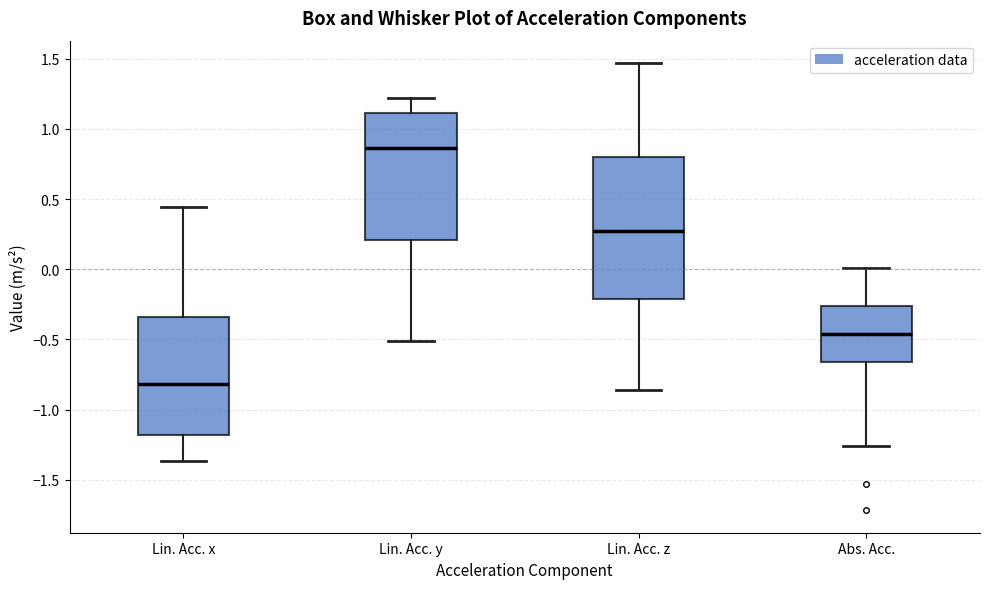

Where is the upper edge of the box for Lin. Acc. y on the y-axis? The values are not printed on the chart, so give them approximately, as read against the axis.

1.10